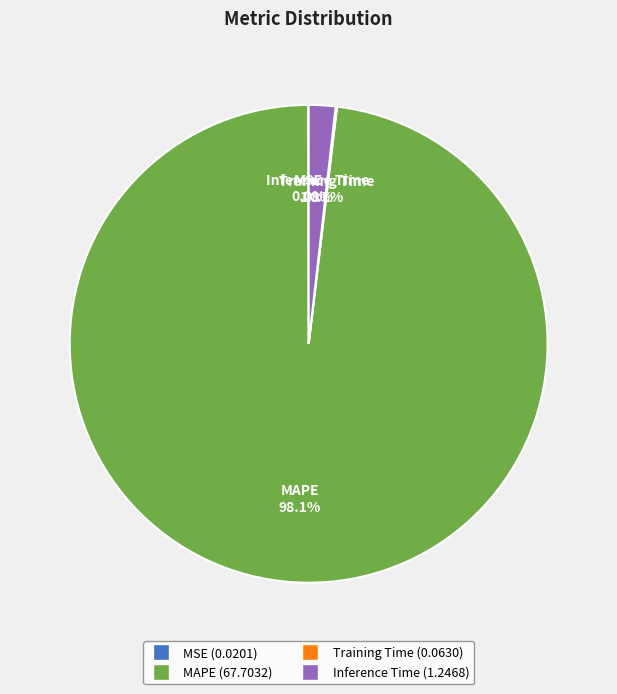

Which category accounts for the majority?

MAPE